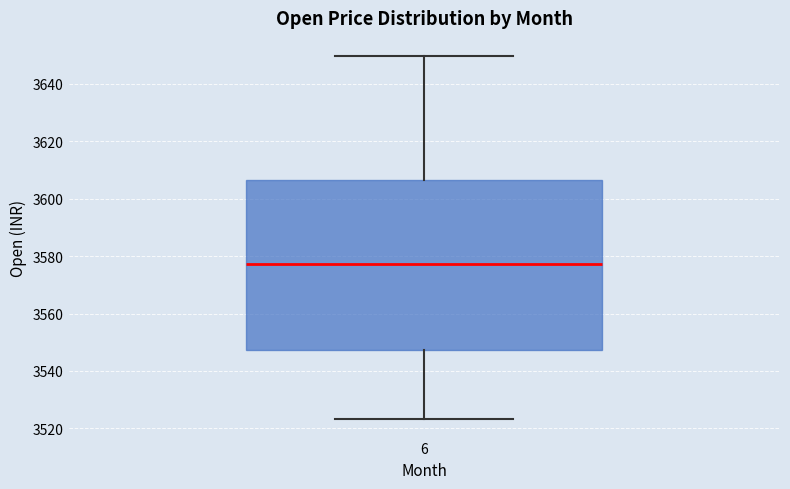

Read this box plot against the y-axis: the position of the median line, the range covered by the box, and the ends of both whiskers. The values are not printed on the chart, so give them approximately, as read against the axis.

median 3578, box 3548 to 3606, whiskers 3524 to 3650